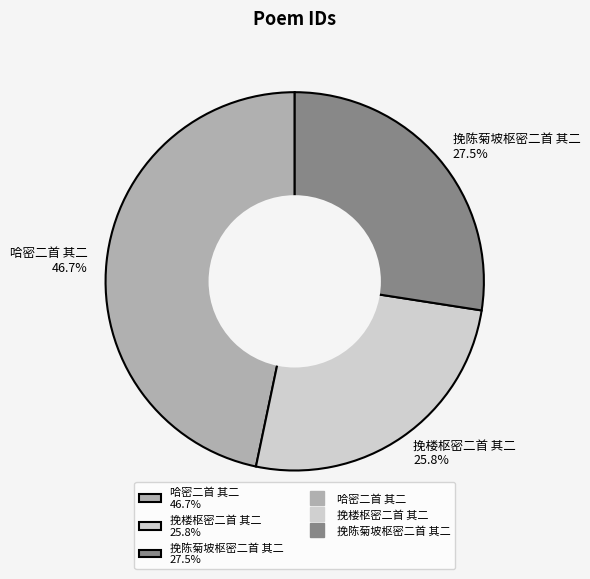

Is there a majority slice in this chart?

No